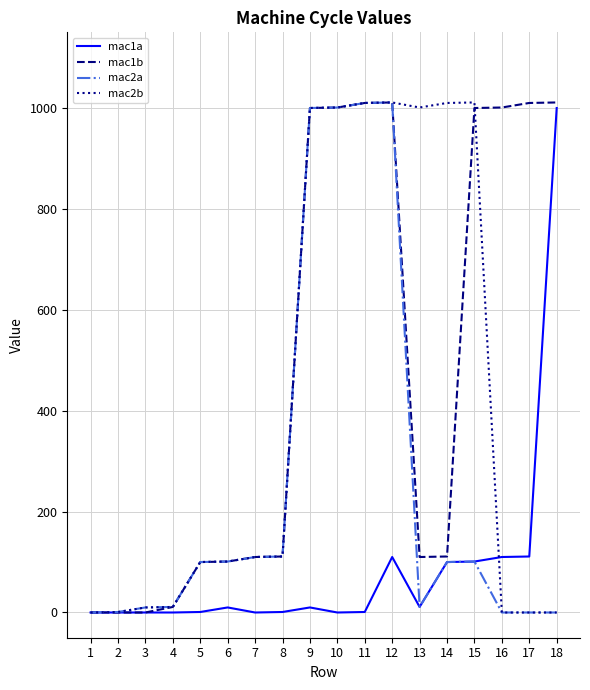

At which category is the sum across all series the highest?

12